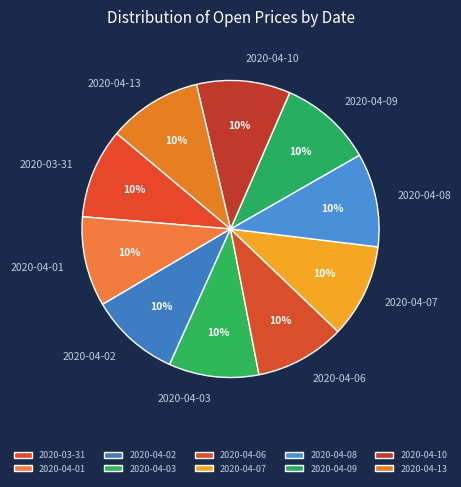

Is there a majority slice in this chart?

No